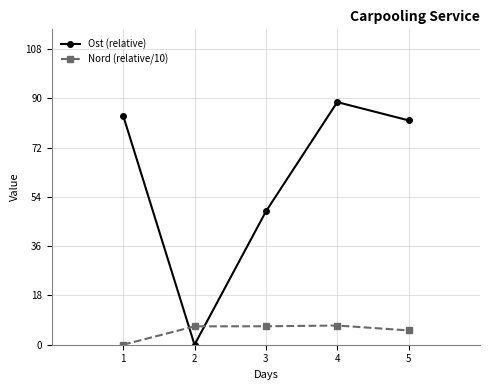

True or false: Ost (relative) and Nord (relative/10) intersect in this chart.

True